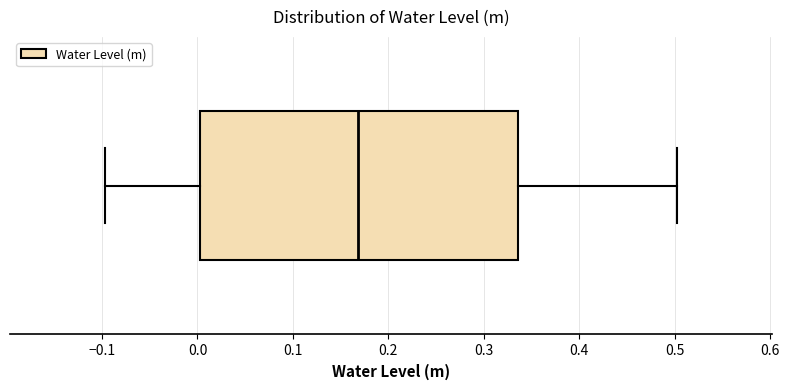

Read this box plot against the x-axis: the position of the median line, the range covered by the box, and the ends of both whiskers. The values are not printed on the chart, so give them approximately, as read against the axis.

median 0.17, box 0.00 to 0.34, whiskers -0.10 to 0.50